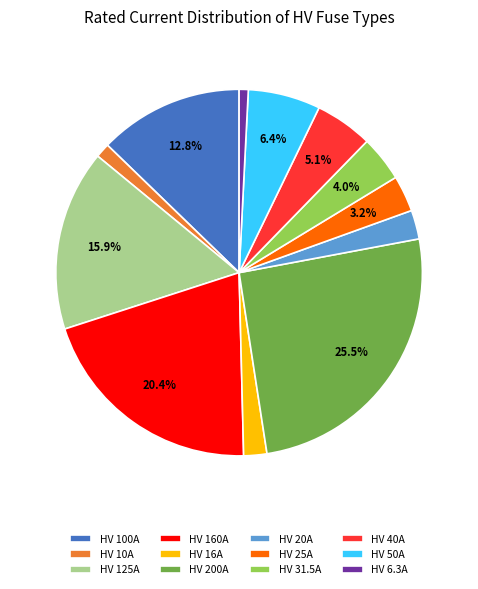

Which category has the biggest portion of the pie?

HV 200A